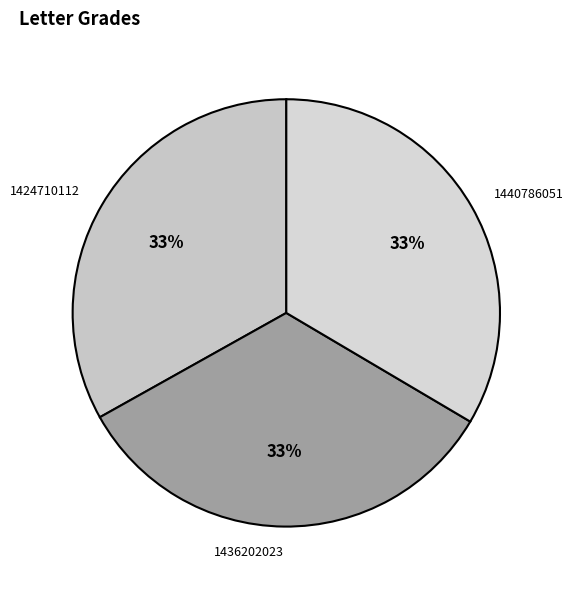

Is there any slice that represents more than half of the pie?

No